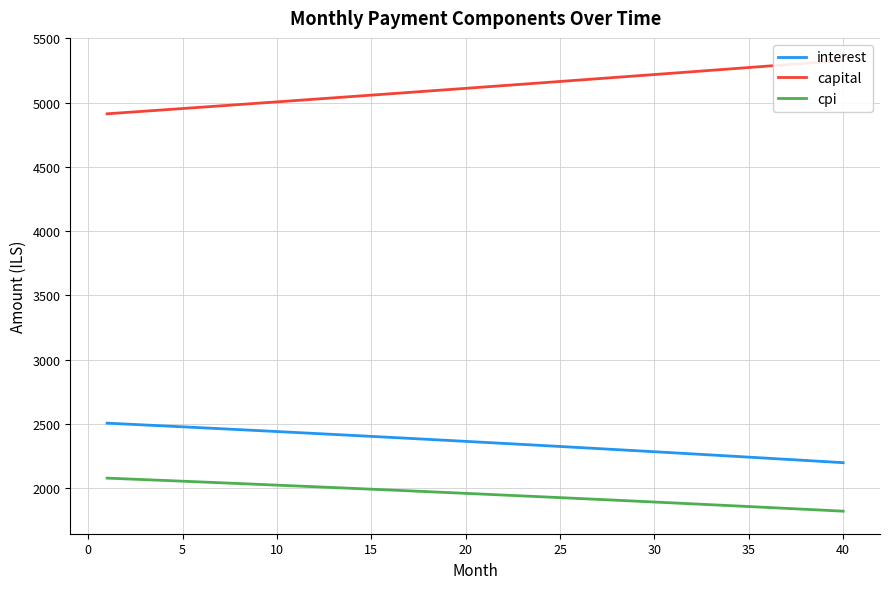

Which has a higher value, 12 or 25?

12